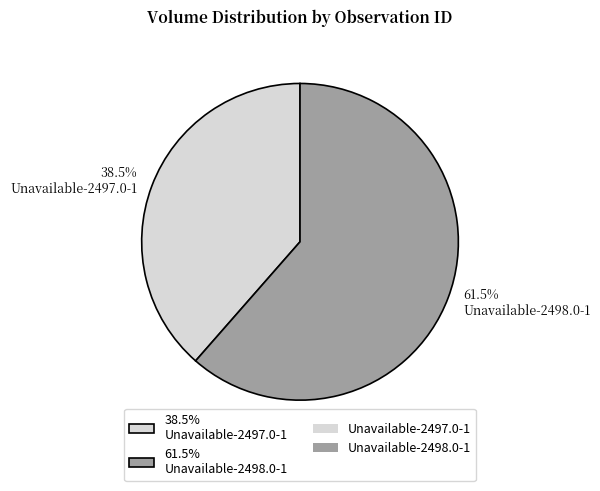

Rank the categories by value from highest to lowest.

61.5% Unavailable-2498.0-1, 38.5% Unavailable-2497.0-1